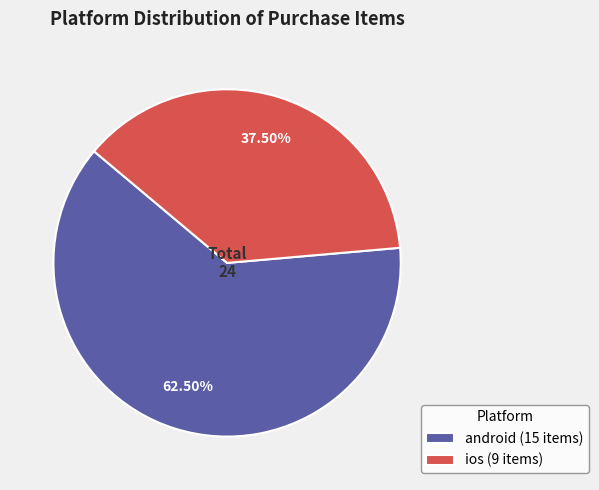

What is the largest slice in the pie chart?

android